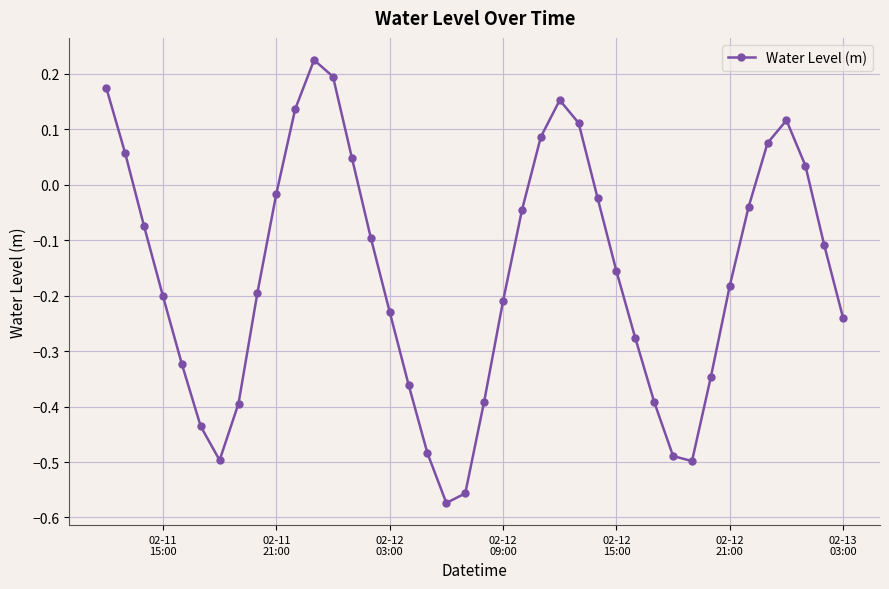

How many data points does each series have?

40